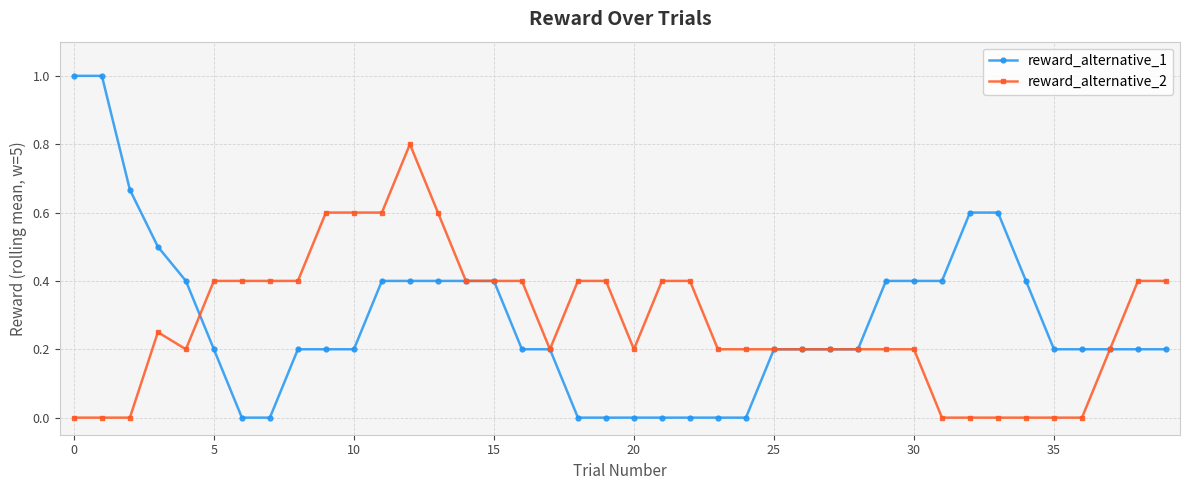

How many lines are shown in the chart?

2